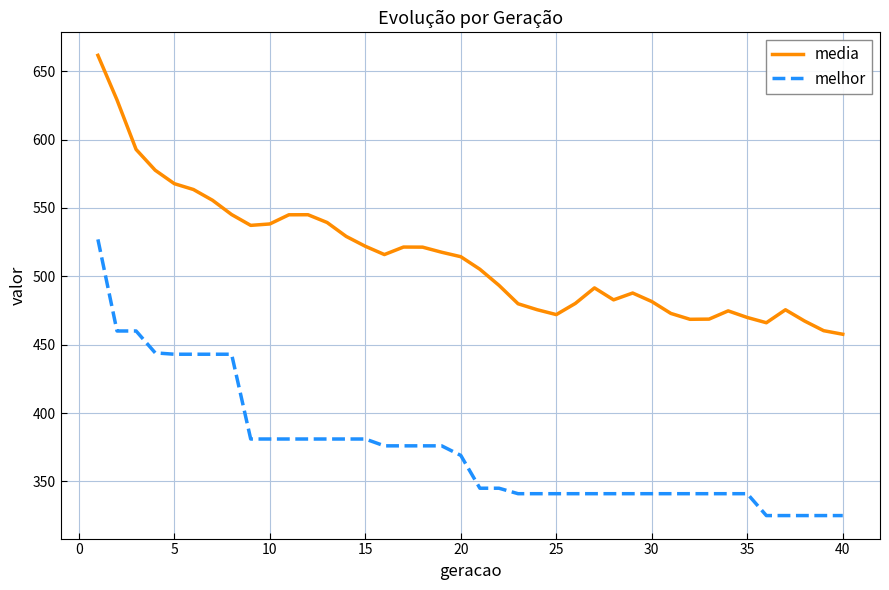

Which series has the largest total across all categories?

media